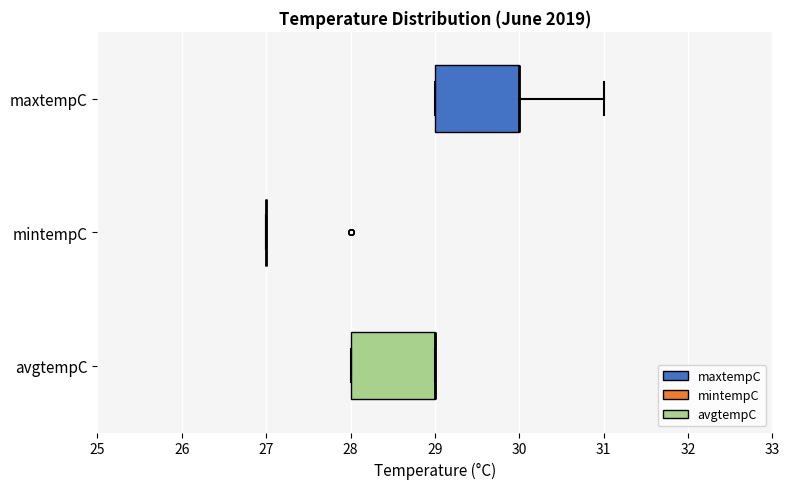

Reading bottom to top, transcribe this box plot: for each box, give where its median line is, the range the box spans, and where its two whiskers end, as read against the x-axis. The values are not printed on the chart, so give them approximately, as read against the axis.

avgtempC: median 29 (drawn on the box's right edge), box 28 to 29, whiskers 28 to 29
mintempC: box collapsed to a line at 27, whiskers 27 to 27
maxtempC: median 30 (drawn on the box's right edge), box 29 to 30, whiskers 29 to 31